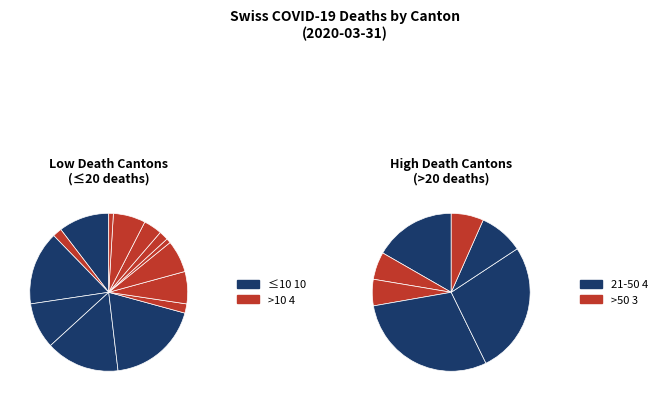

Is it true that BL is 2% of the pie?

False